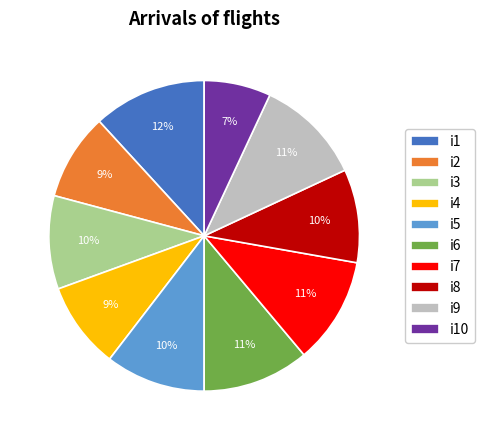

What is the ratio of the value at i1 to the value at i6?

1.1